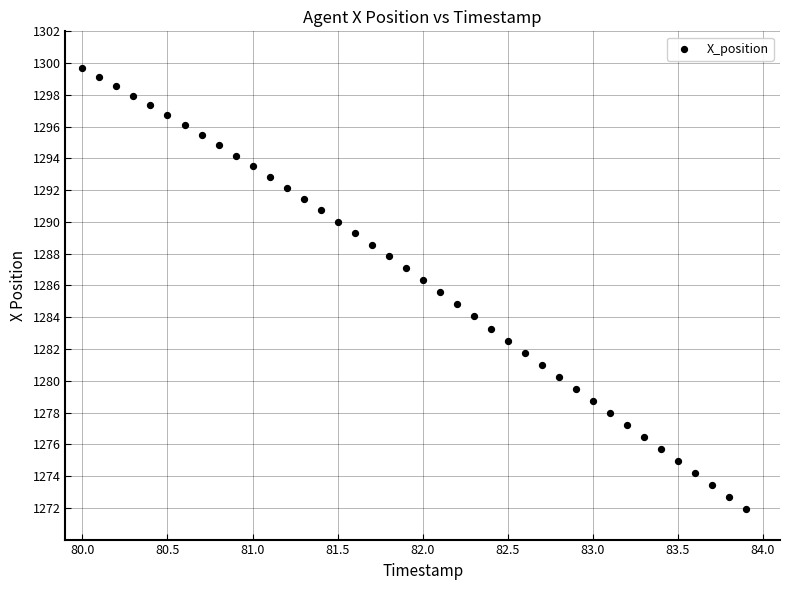

What is the range of X values (max minus min)?

3.9